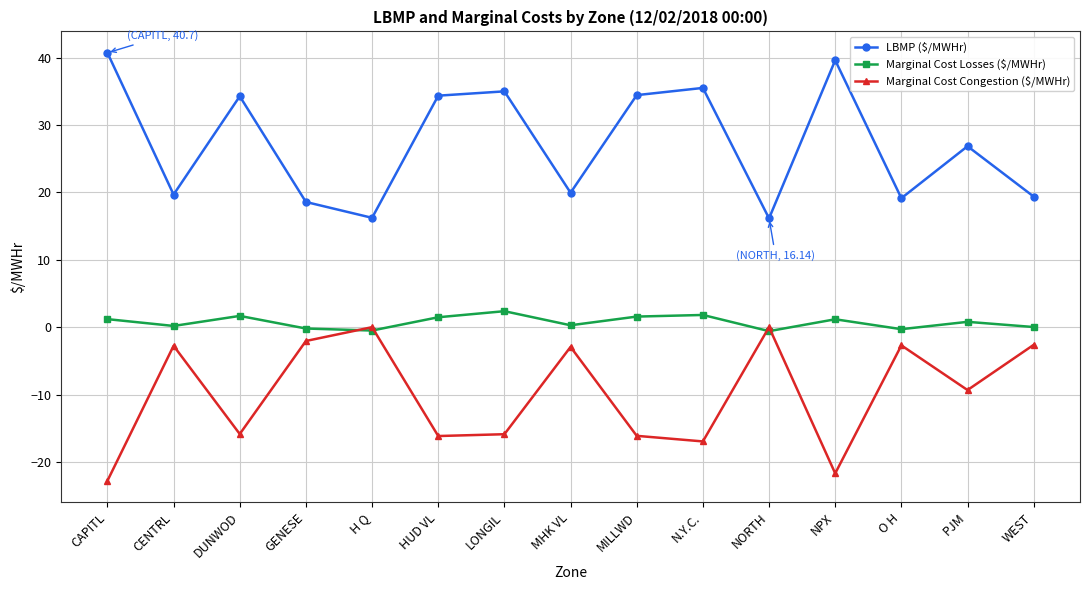

What is the label of the 12th point from the right?

GENESE